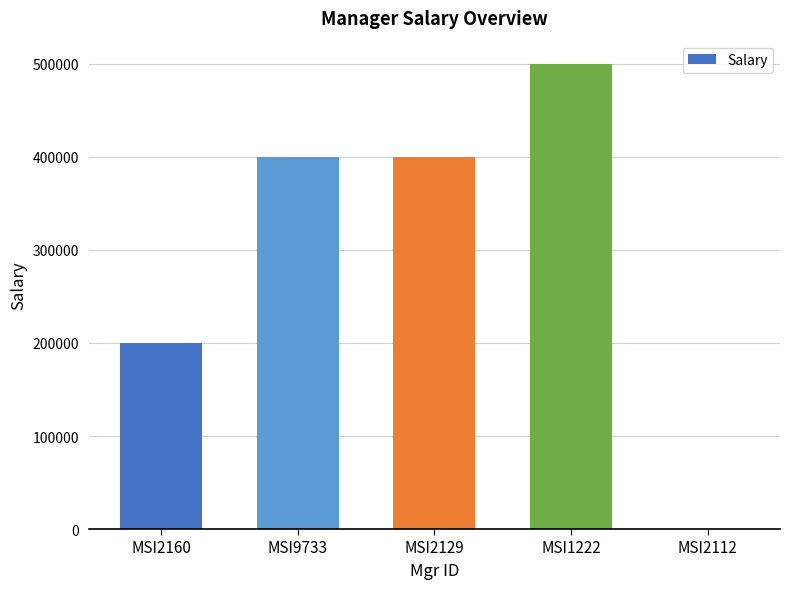

Between MSI1222 and MSI2129, which is larger?

MSI1222